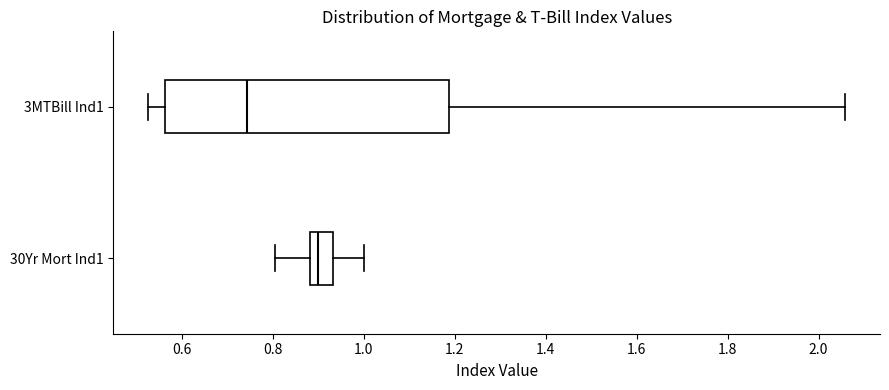

Which box is the widest, from its left edge to its right edge?

3MTBill Ind1